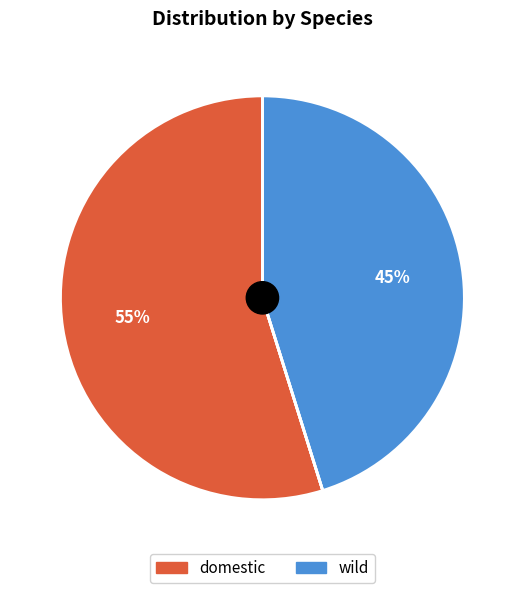

How many slices are in this pie chart?

2